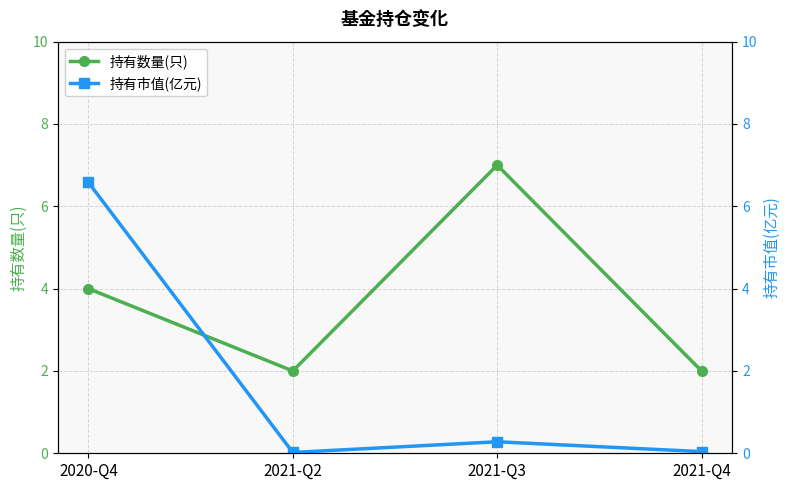

At which category is the sum across all series the highest?

2020-Q4